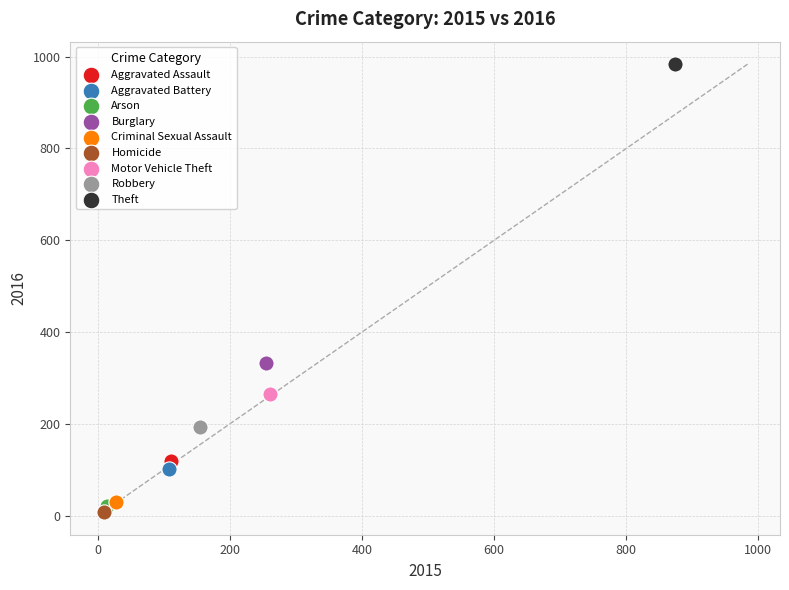

What are all the series names shown in the legend?

Aggravated Assault, Aggravated Battery, Arson, Burglary, Criminal Sexual Assault, Homicide, Motor Vehicle Theft, Robbery, Theft